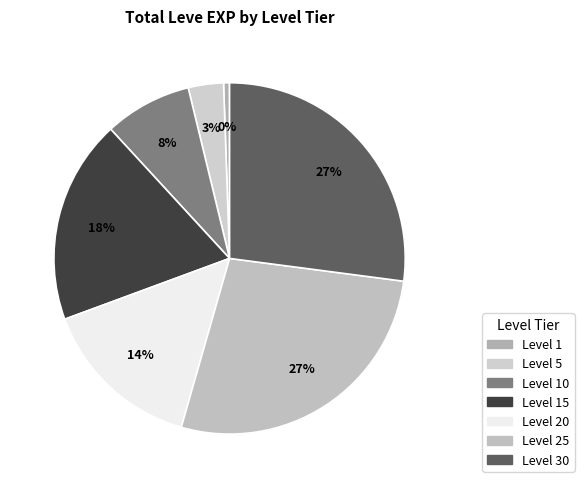

Is there a majority slice in this chart?

No